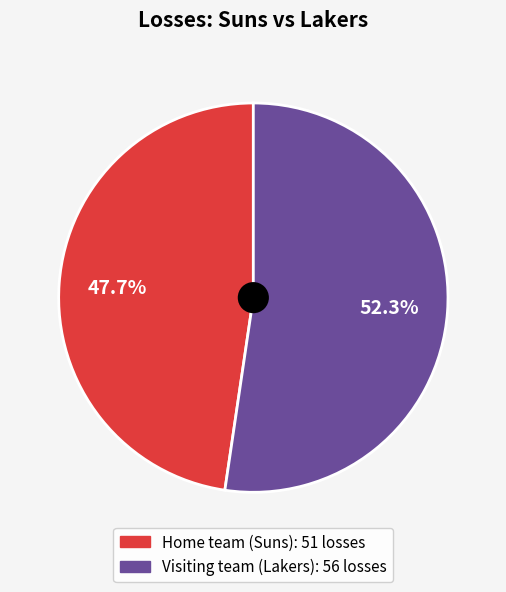

What is the largest slice in the pie chart?

Visiting team (Lakers)